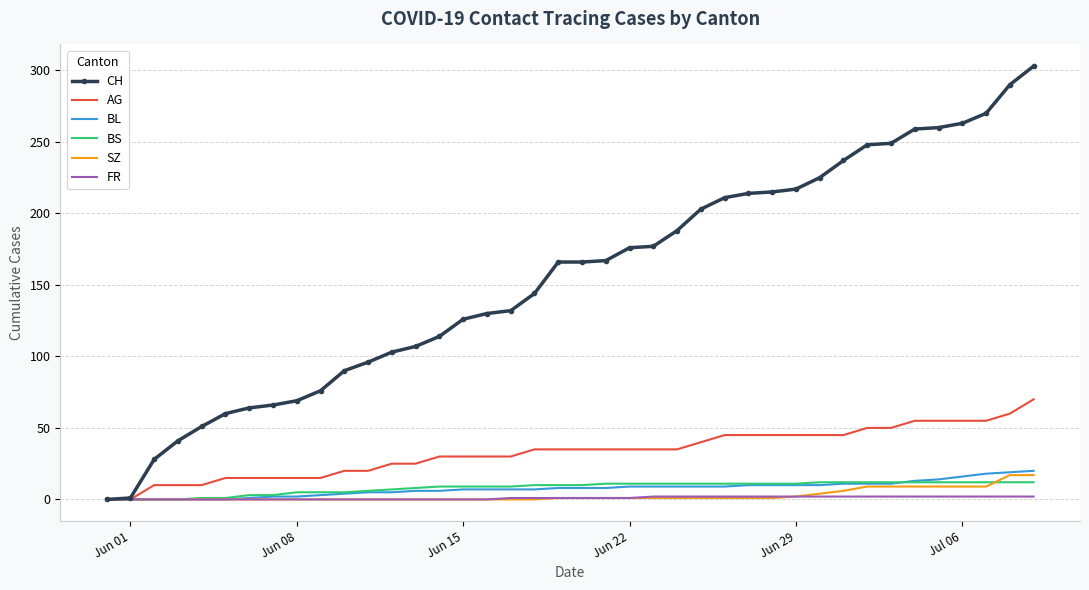

What is the maximum value shown in the chart?

303